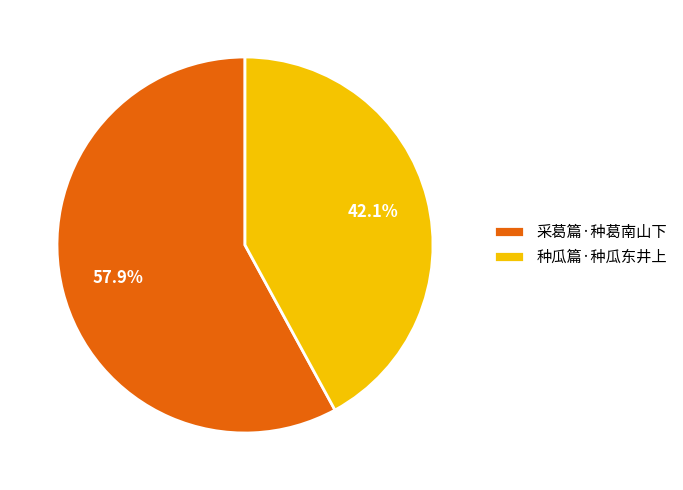

To the nearest percent, what is the combined percentage of 种瓜篇·种瓜东井上 and 采葛篇·种葛南山下?

100%